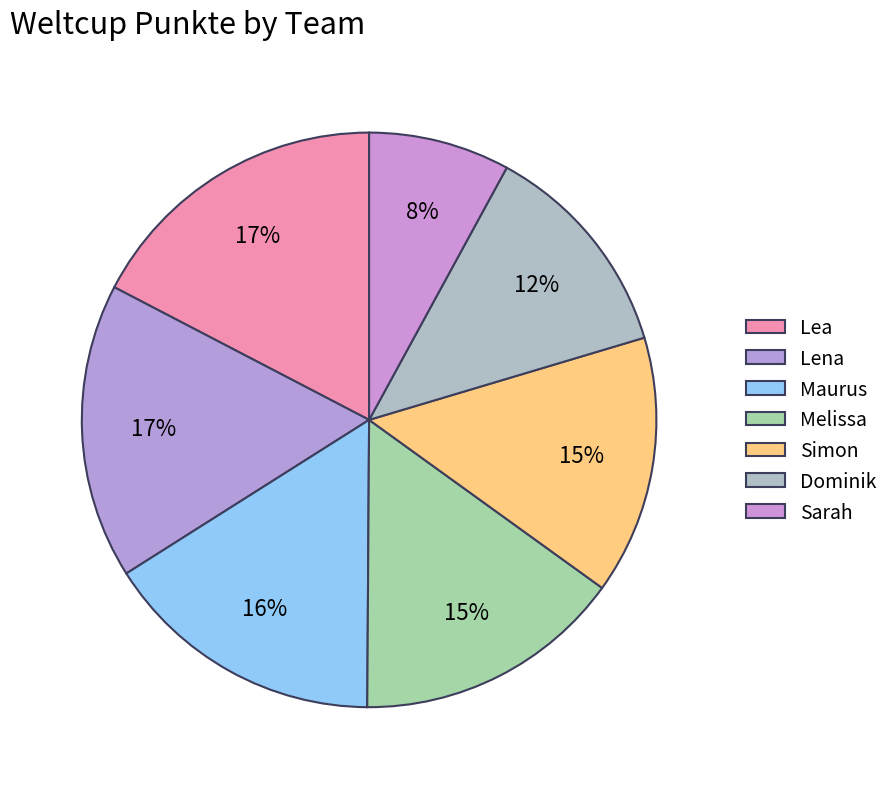

What is the change in value from Lea to Dominik?

-862